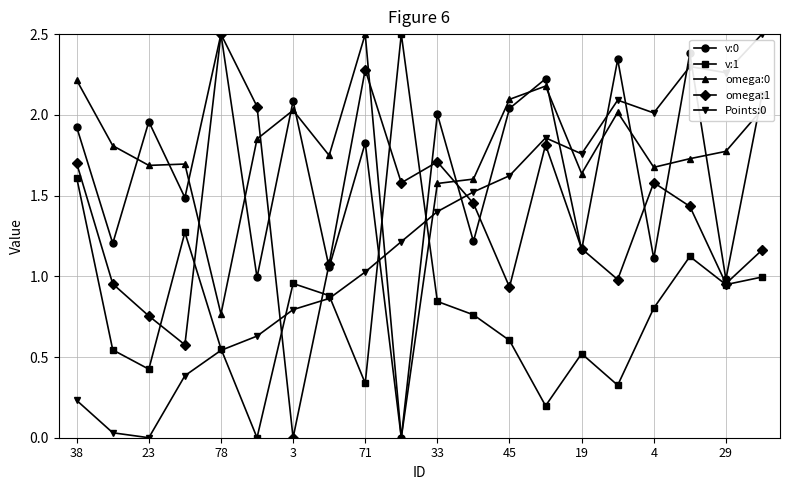

What is the greatest value displayed?

2.5